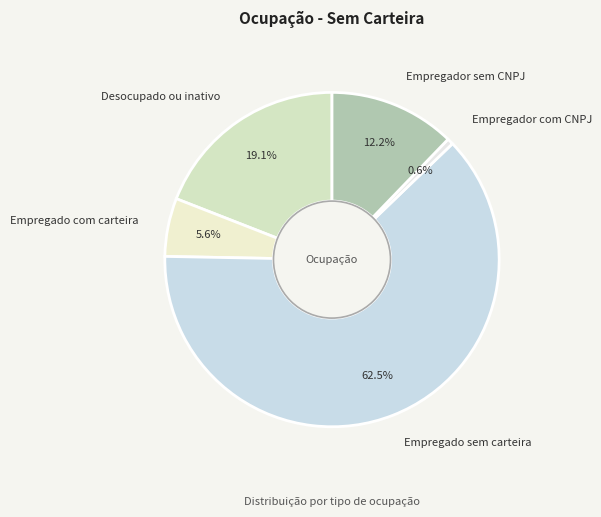

How many slices are in this pie chart?

5